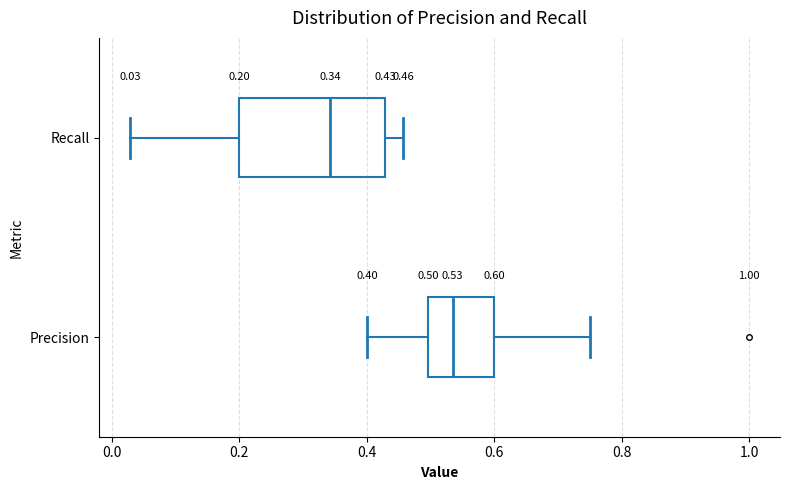

Which box's median line is the furthest to the left?

Recall